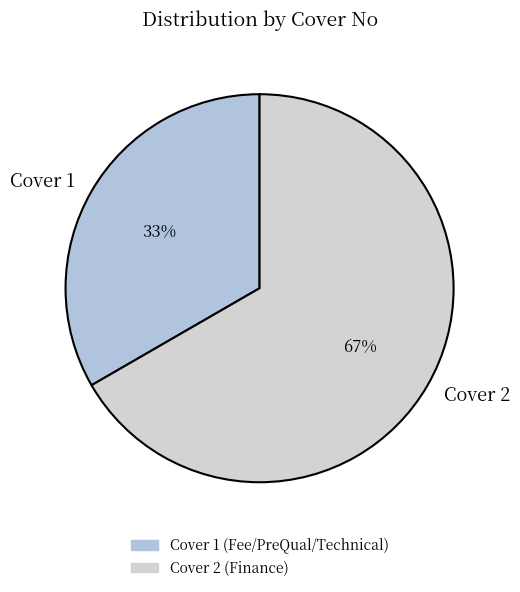

Between Cover 1 and Cover 2, which is larger?

Cover 2